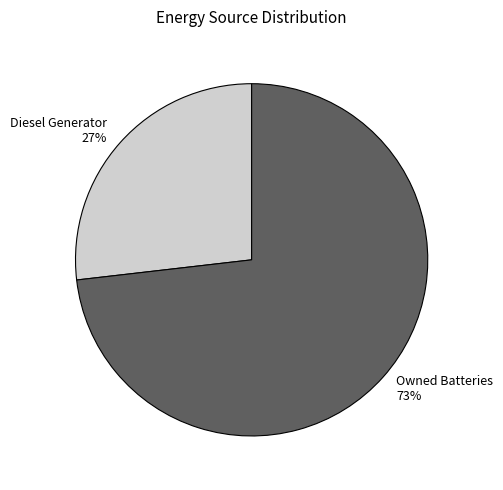

Do Owned Batteries 73% and Diesel Generator 27% together represent more than half of the pie?

Yes